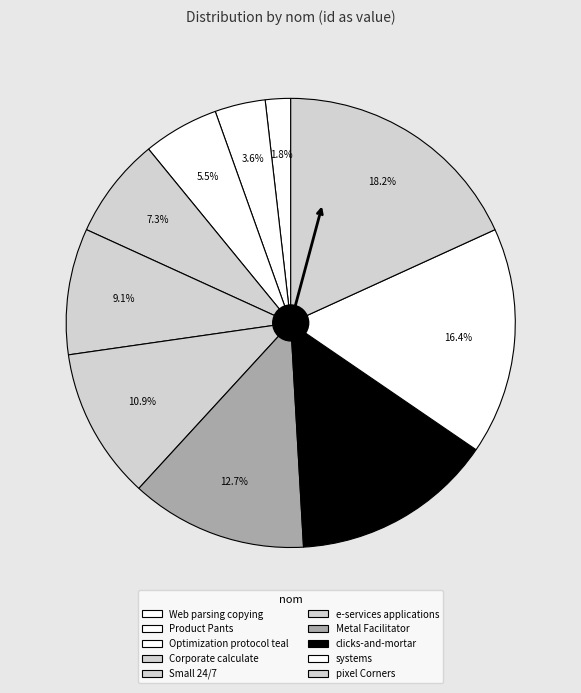

What is the largest slice in the pie chart?

pixel Corners